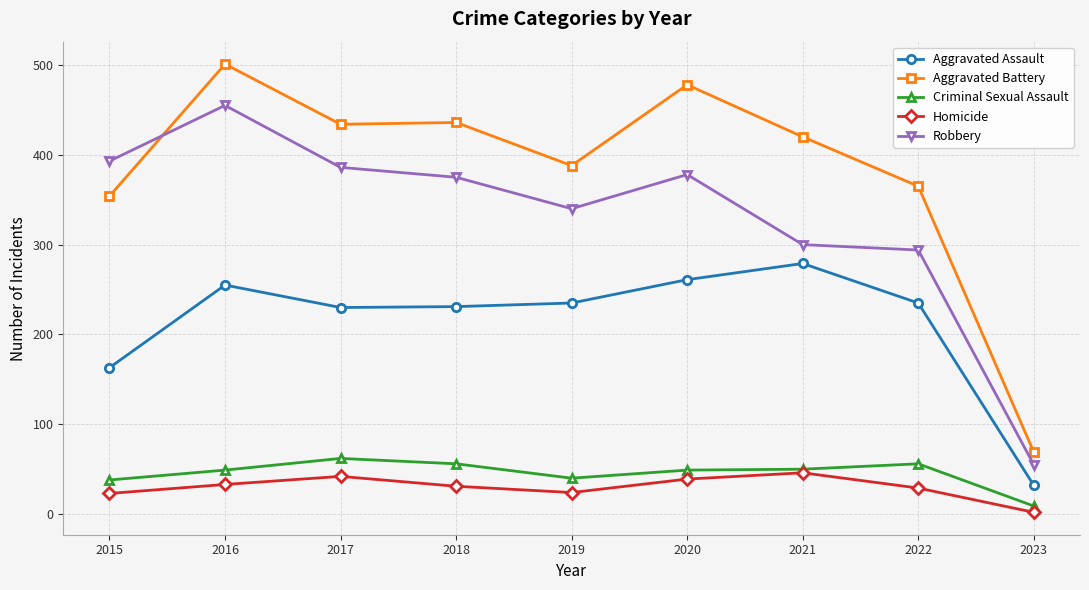

In Homicide, how many points are higher than both neighbors (excluding endpoints)?

2